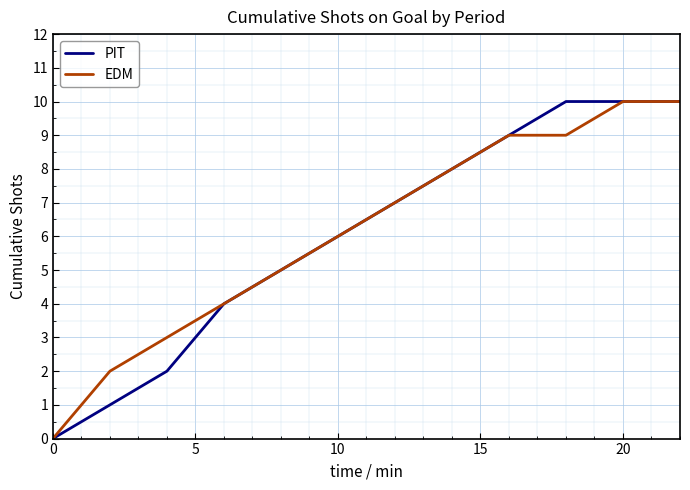

What is the maximum value shown in the chart?

10